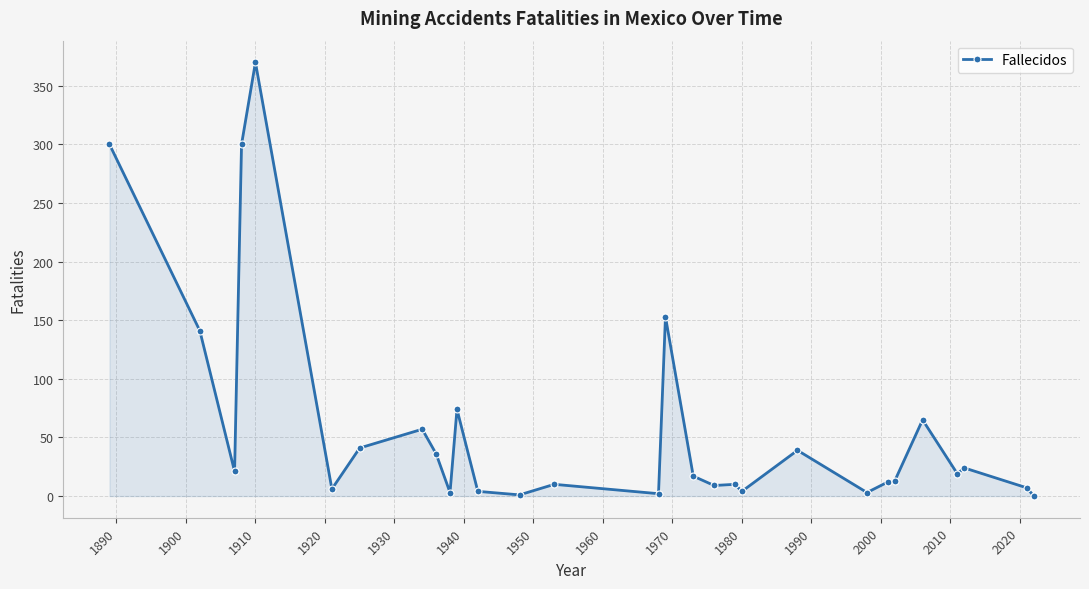

What is the difference between the second highest and second lowest values?

299